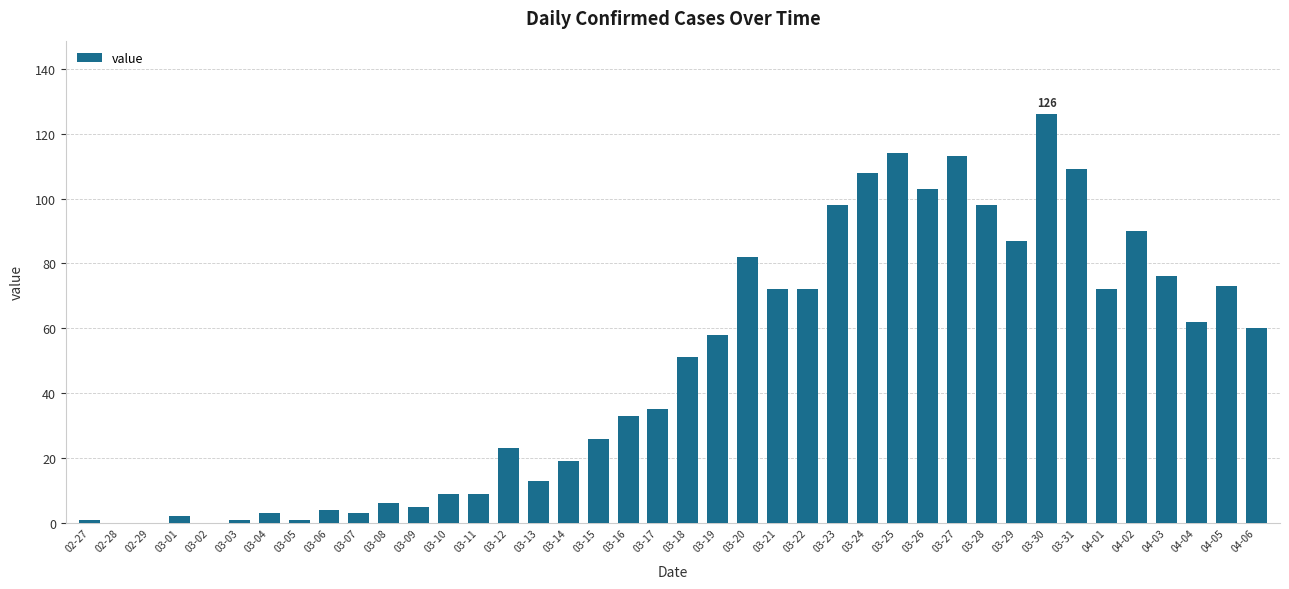

What is the sum of all values?

1917